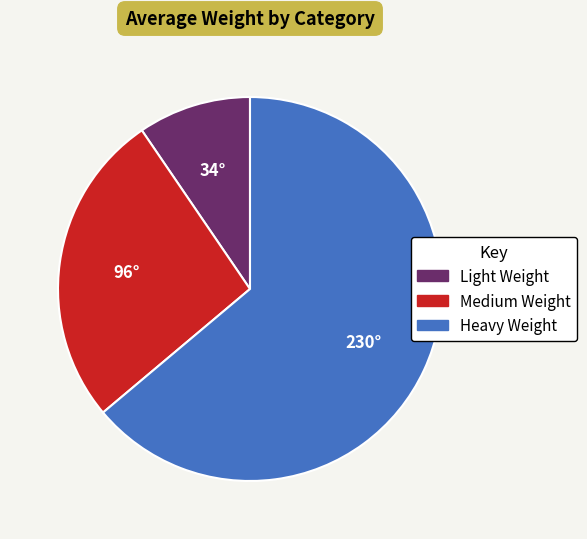

Combined, do Medium Weight and Light Weight account for over 50%?

No